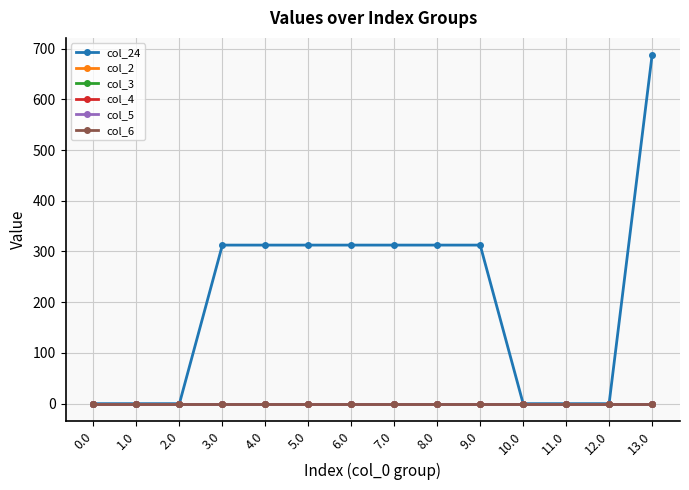

Is this an area chart (filled region under the line)?

No